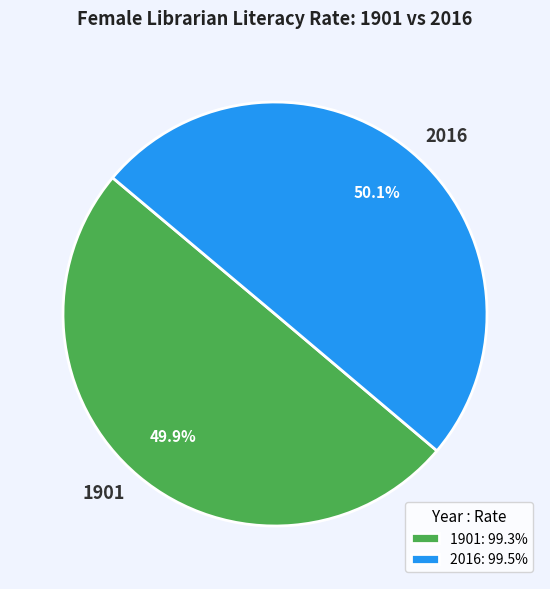

Count the number of slices in the pie.

2